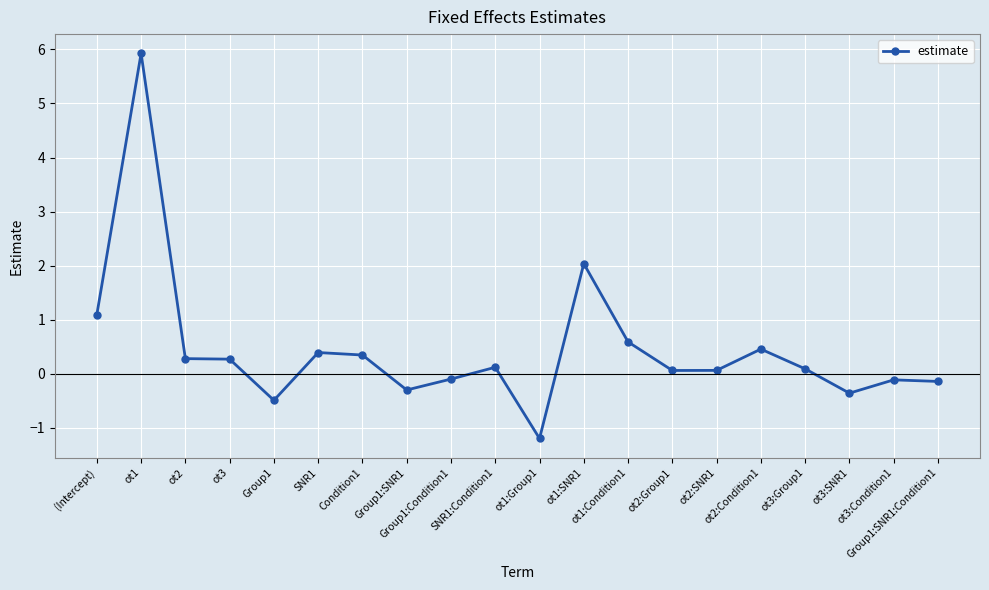

How many values are below zero?

7